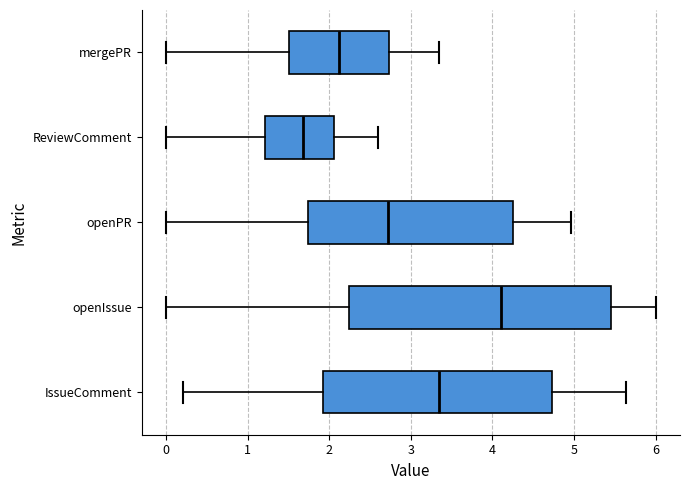

Reading bottom to top, transcribe this box plot: for each box, give where its median line is, the range the box spans, and where its two whiskers end, as read against the x-axis. The values are not printed on the chart, so give them approximately, as read against the axis.

IssueComment: median 3.3, box 1.9 to 4.7, whiskers 0.2 to 5.6
openIssue: median 4.1, box 2.2 to 5.5, whiskers 0.0 to 6.0
openPR: median 2.7, box 1.7 to 4.3, whiskers 0.0 to 5.0
ReviewComment: median 1.7, box 1.2 to 2.1, whiskers 0.0 to 2.6
mergePR: median 2.1, box 1.5 to 2.7, whiskers 0.0 to 3.4